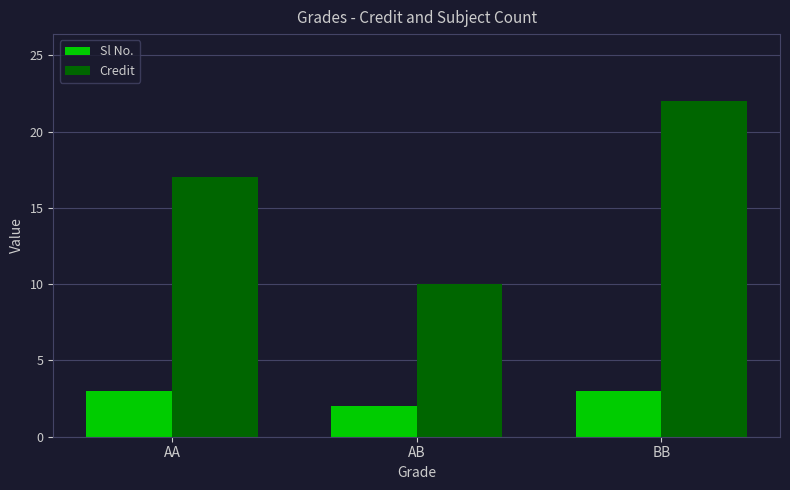

What is the approximate value of Sl No. at BB?

3